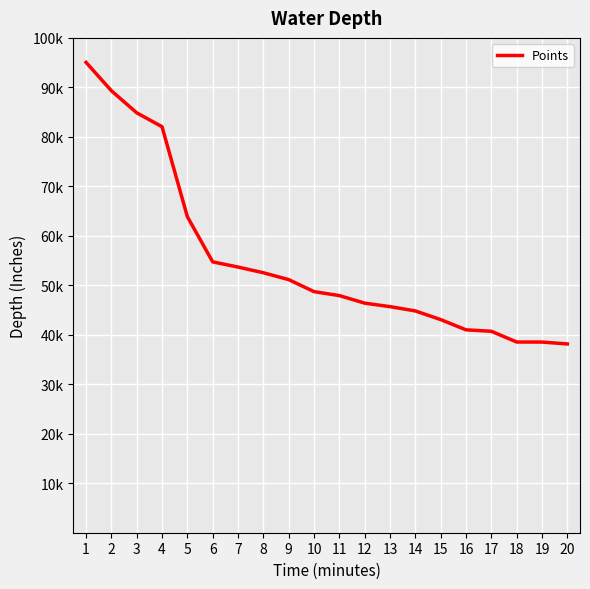

Does the chart display data point markers on the line(s)?

No